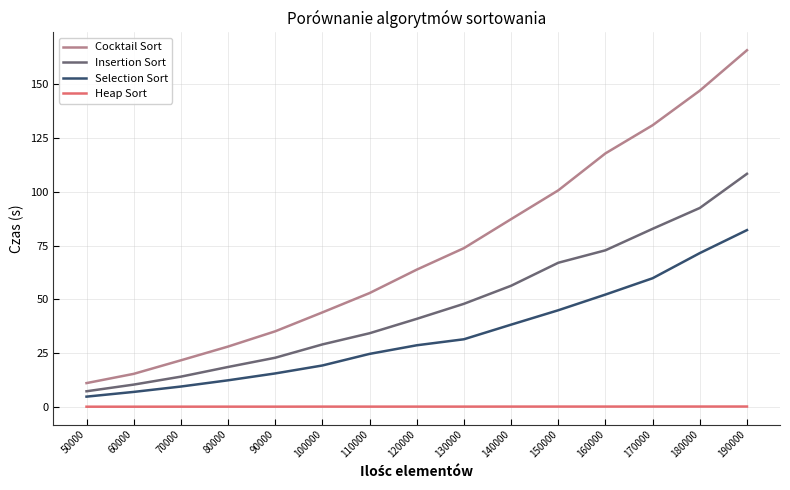

Which series has the largest range (max minus min)?

Cocktail Sort